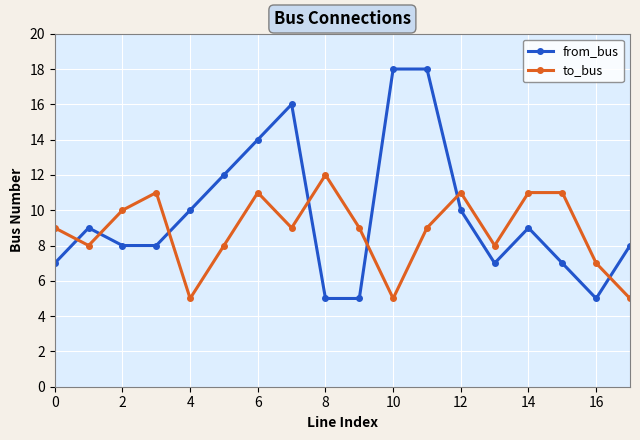

How many lines are shown in the chart?

2